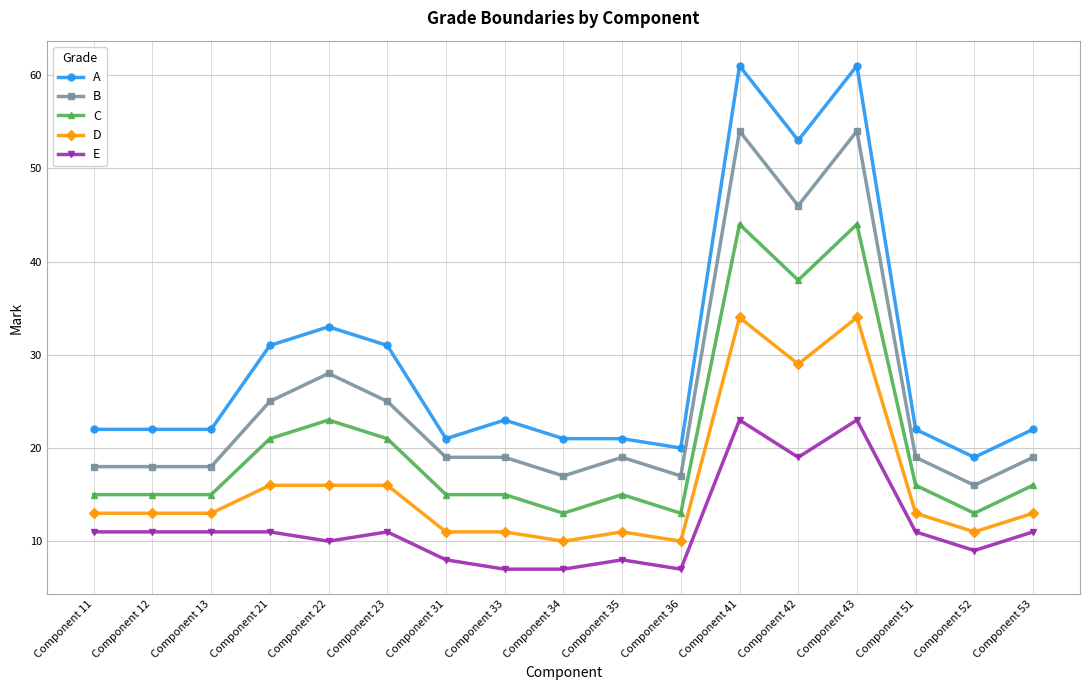

What is the difference between the maximum and minimum values in the C series?

31